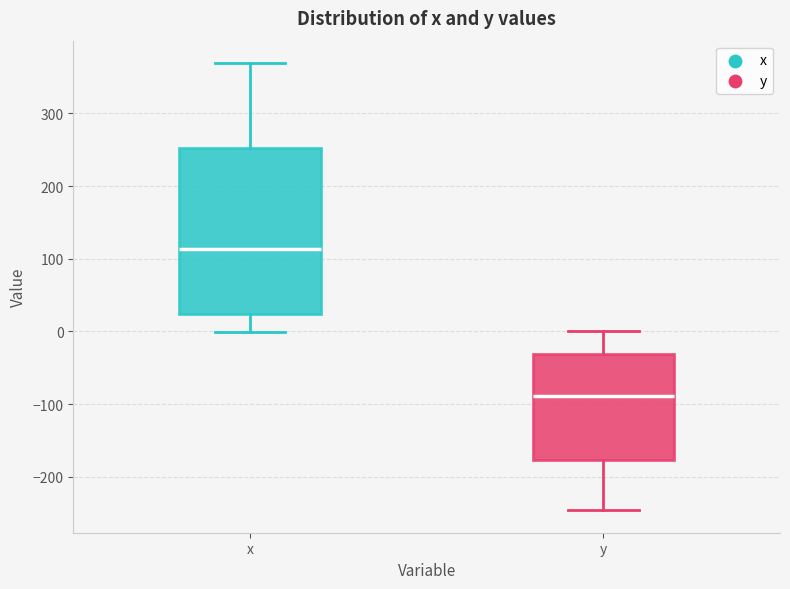

Reading left to right, transcribe this box plot: for each box, give where its median line is, the range the box spans, and where its two whiskers end, as read against the y-axis. The values are not printed on the chart, so give them approximately, as read against the axis.

x: median 110, box 20 to 250, whiskers 0 to 370
y: median -90, box -180 to -30, whiskers -250 to 0